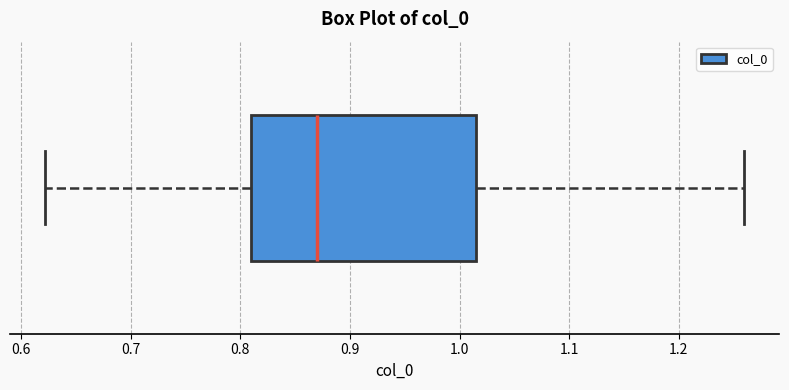

Where is the left edge of the box on the x-axis? The values are not printed on the chart, so give them approximately, as read against the axis.

0.81